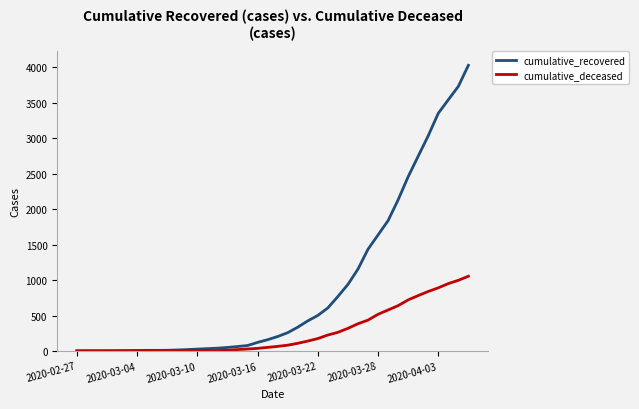

List the series in order of their peak value, highest first.

cumulative_recovered, cumulative_deceased